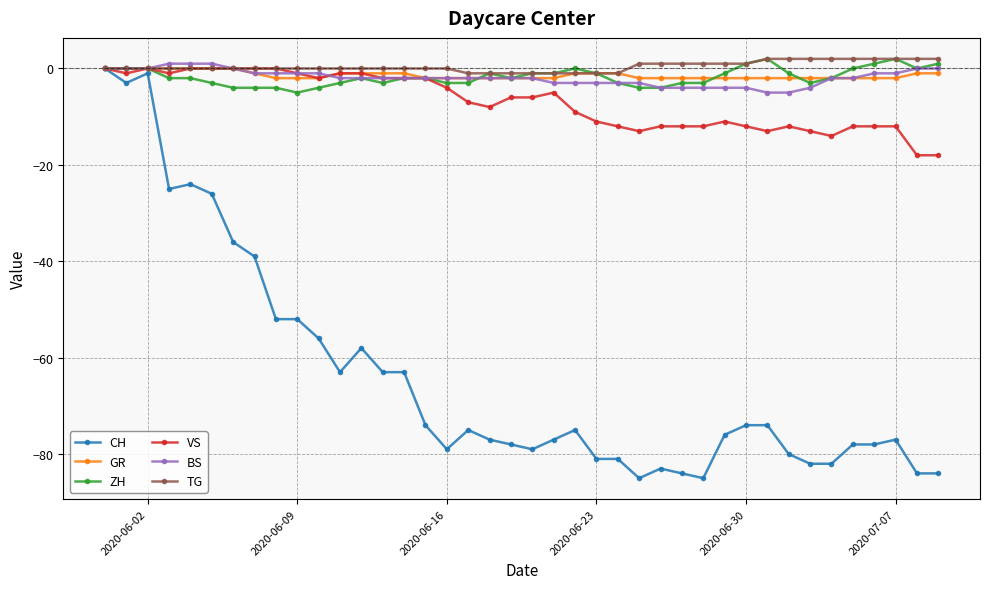

True or false: ZH has more than 2 interior local peaks.

True